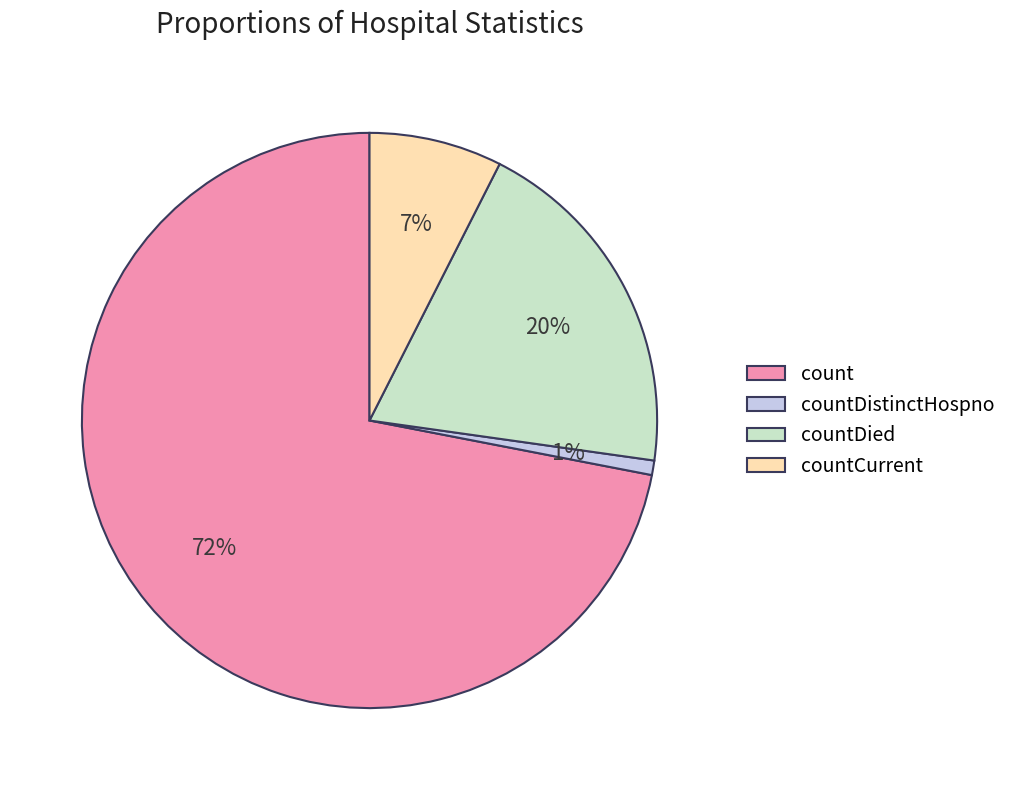

True or false: countDistinctHospno accounts for 1% of the total.

True